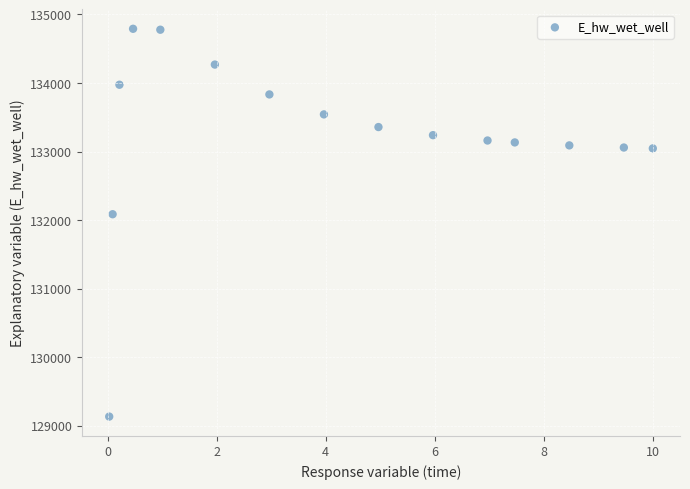

What is the range of X values (max minus min)?

10.0